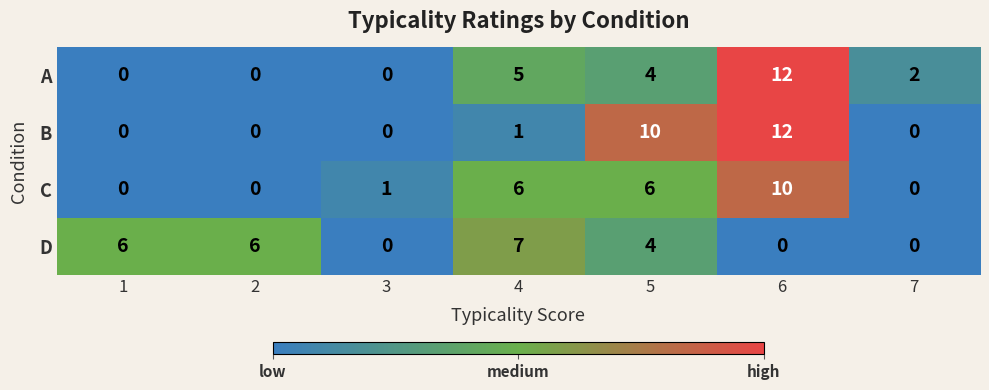

Reading right to left, what are all the values shown in this chart?

A: 7=2	6=12	5=4	4=5	3=0	2=0	1=0
B: 7=0	6=12	5=10	4=1	3=0	2=0	1=0
C: 7=0	6=10	5=6	4=6	3=1	2=0	1=0
D: 7=0	6=0	5=4	4=7	3=0	2=6	1=6